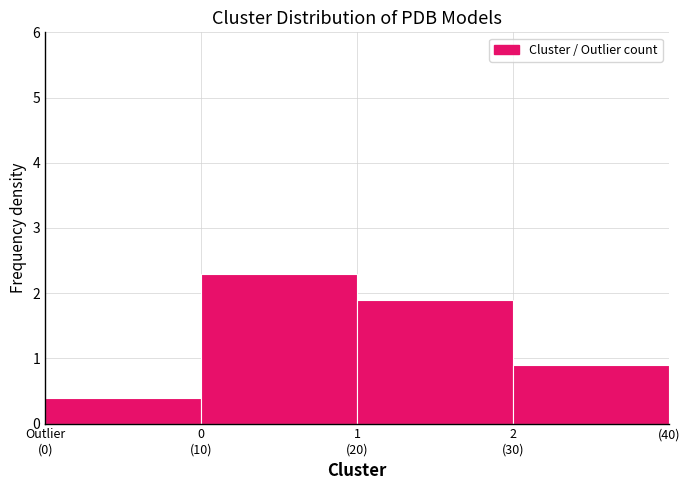

Reading right to left, list all the values displayed in this chart.

0.9	1.9	2.3	0.4